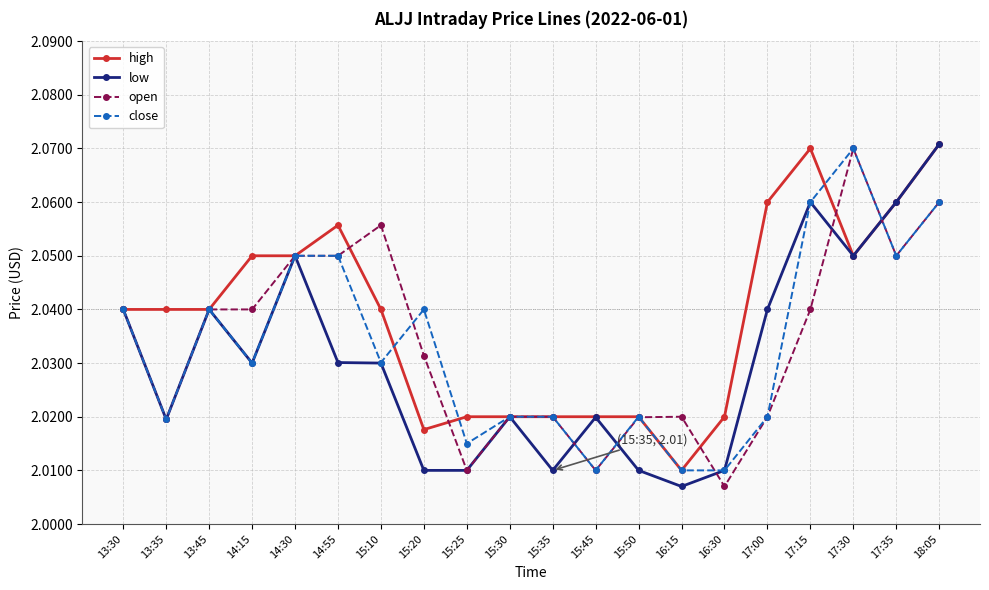

Where is the first local minimum for close?

13:35